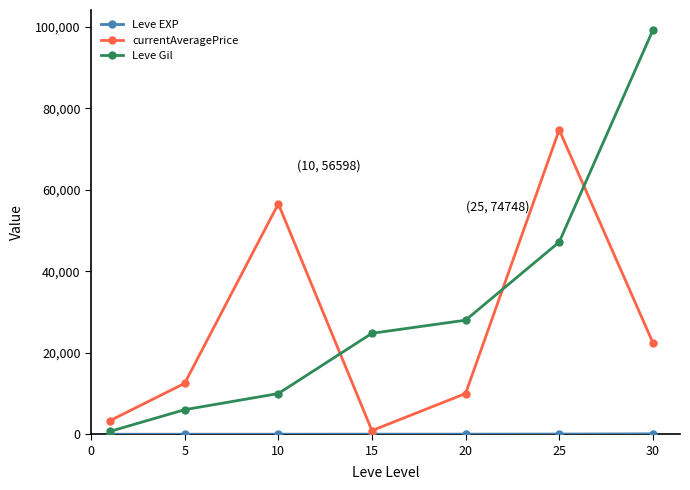

True or false: Leve Gil has more than 0 interior local peaks.

False